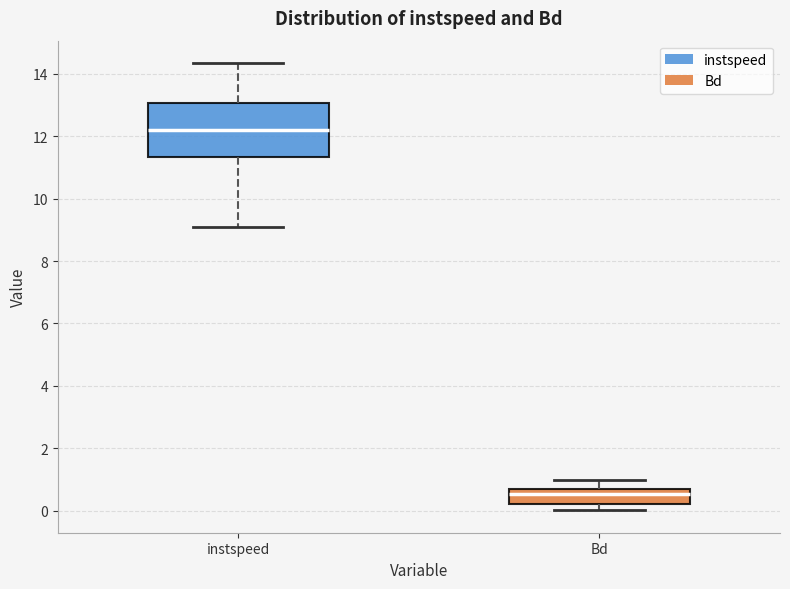

Which box's median line is the highest?

instspeed